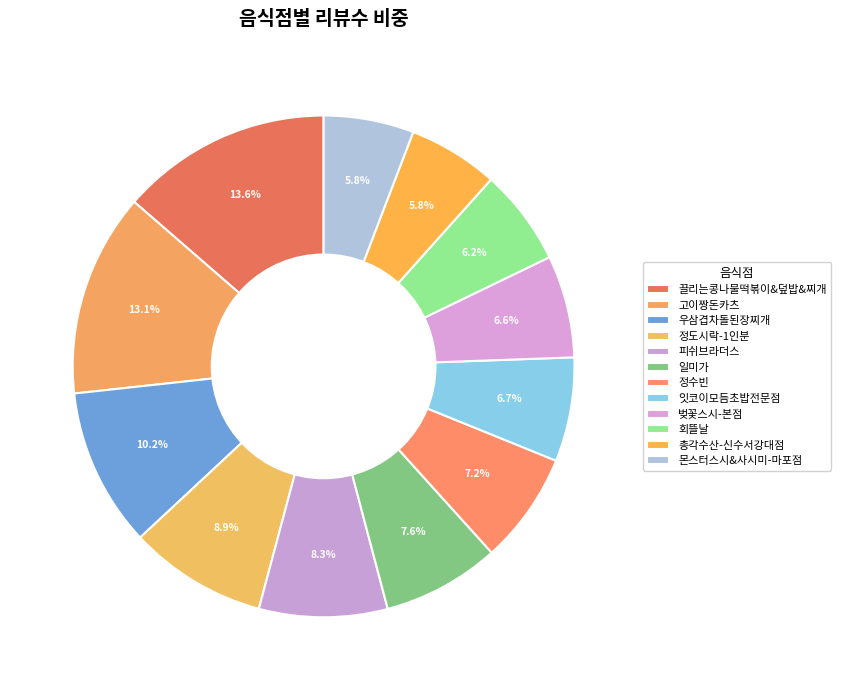

To the nearest percent, what percentage of the pie is 정수빈?

7%